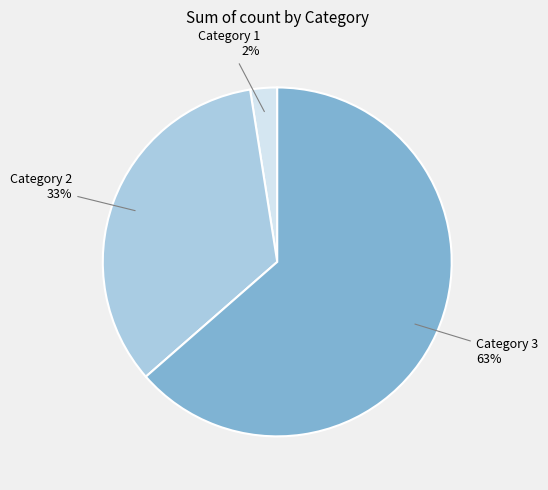

To the nearest percent, what is the difference between the 1 and 3 slice percentages?

61%